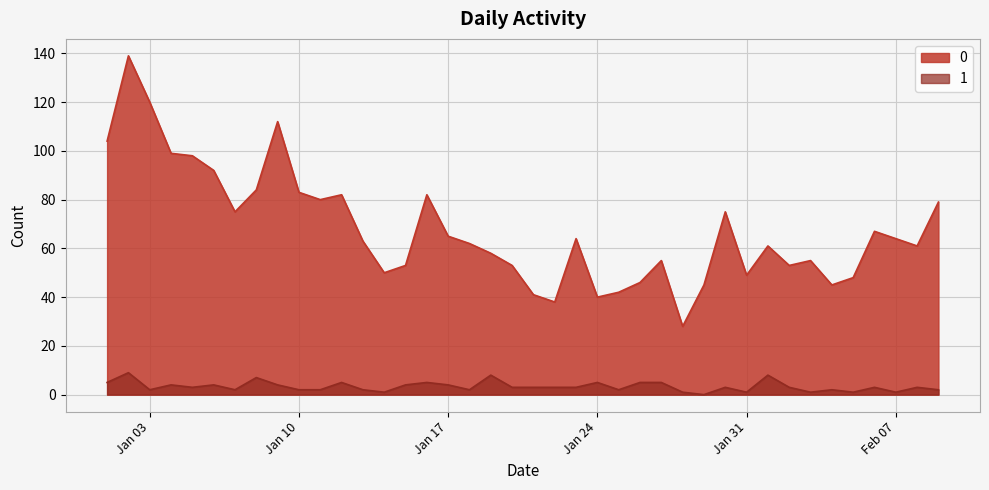

Rank the series by their maximum value, from lowest to highest.

1, 0